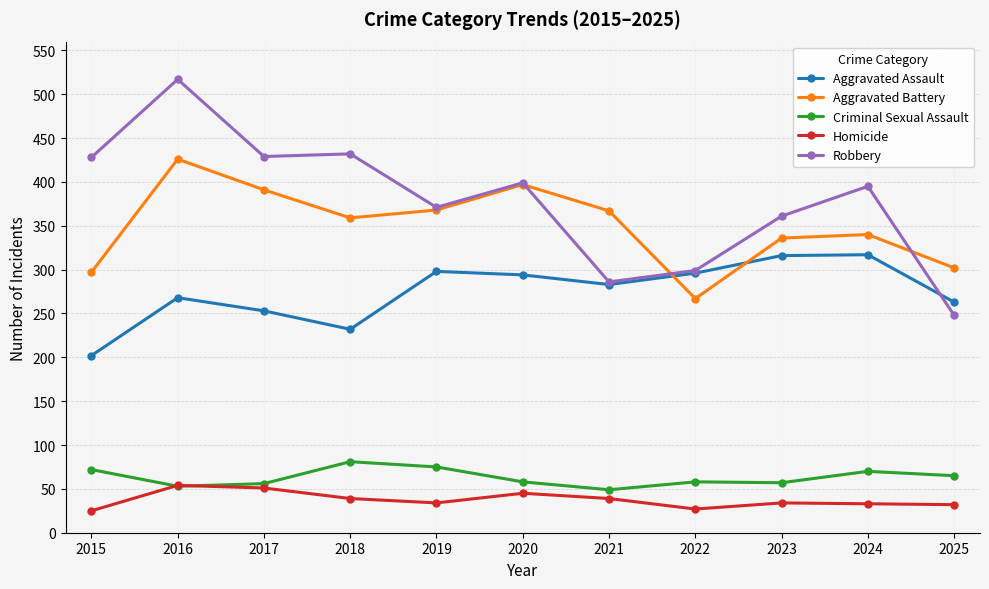

How many interior local peaks does the Homicide series have?

3